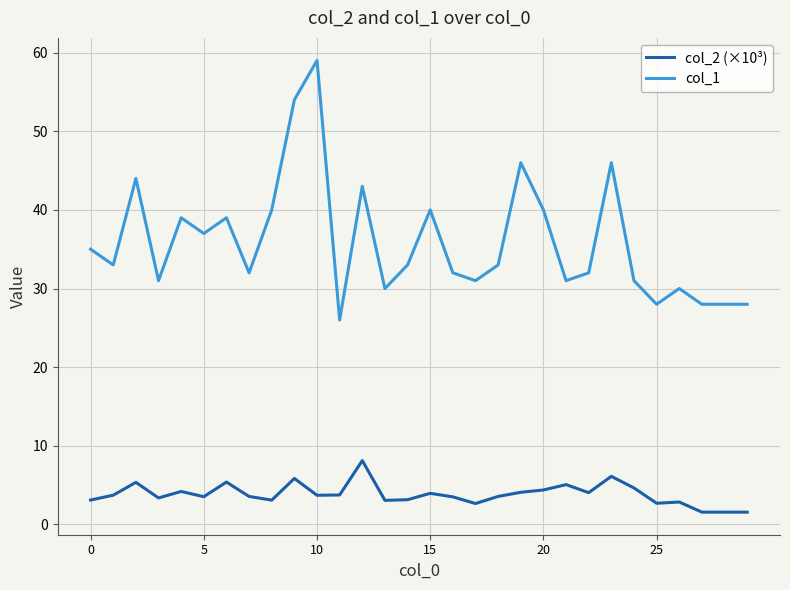

True or false: col_1 and col_2 (×10³) intersect in this chart.

False